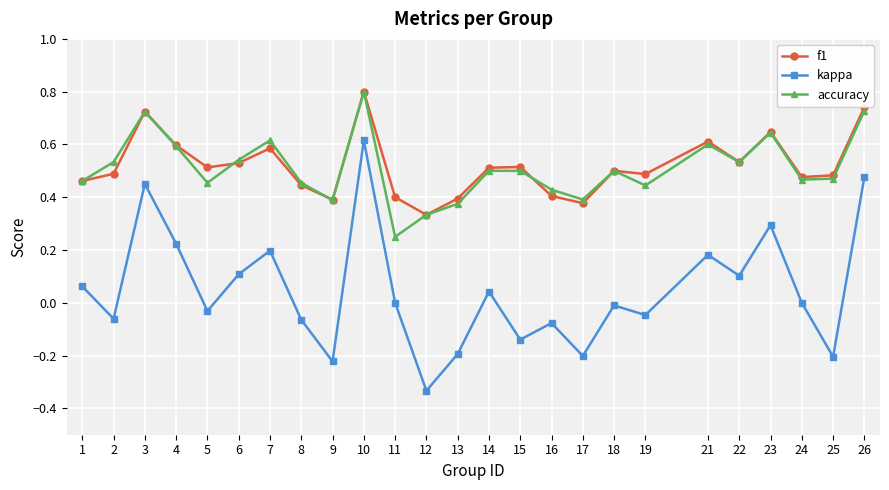

What are all the series names shown in the legend?

f1, kappa, accuracy